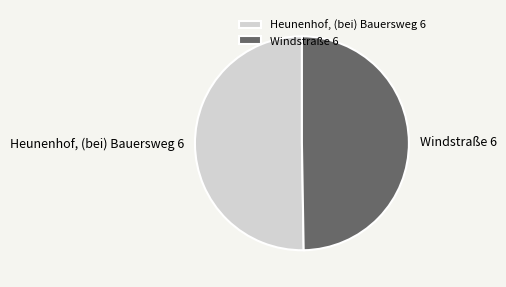

Combined, do Heunenhof, (bei) Bauersweg 6 and Windstraße 6 account for over 50%?

Yes